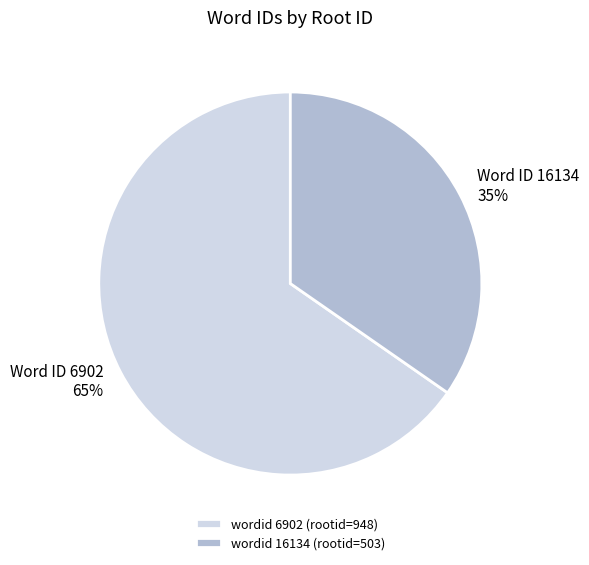

To the nearest percent, what is the average slice percentage?

50%